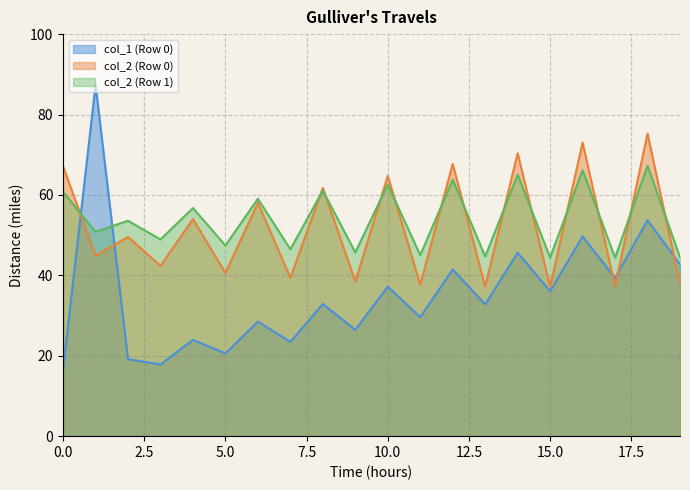

Which series has the widest spread of values?

col_1 (Row 0)